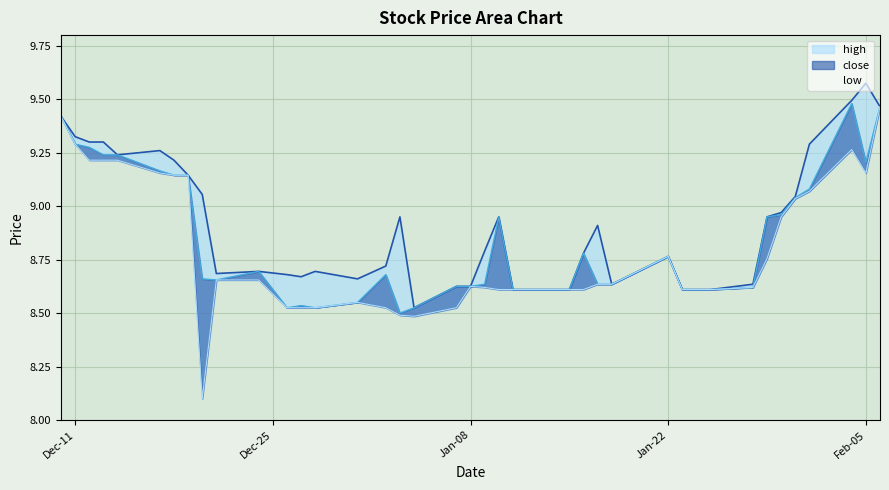

Does the chart display data point markers on the line(s)?

No